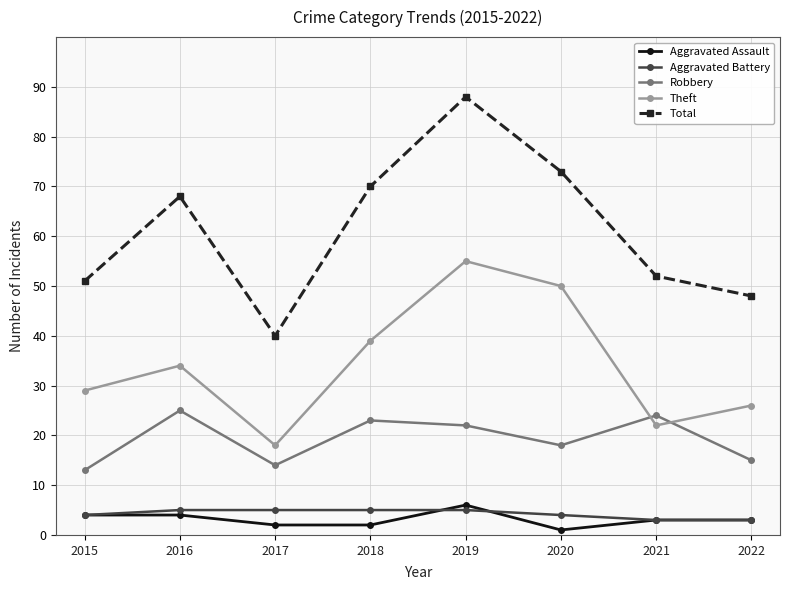

True or false: Total has more than 2 points higher than both neighbors.

False